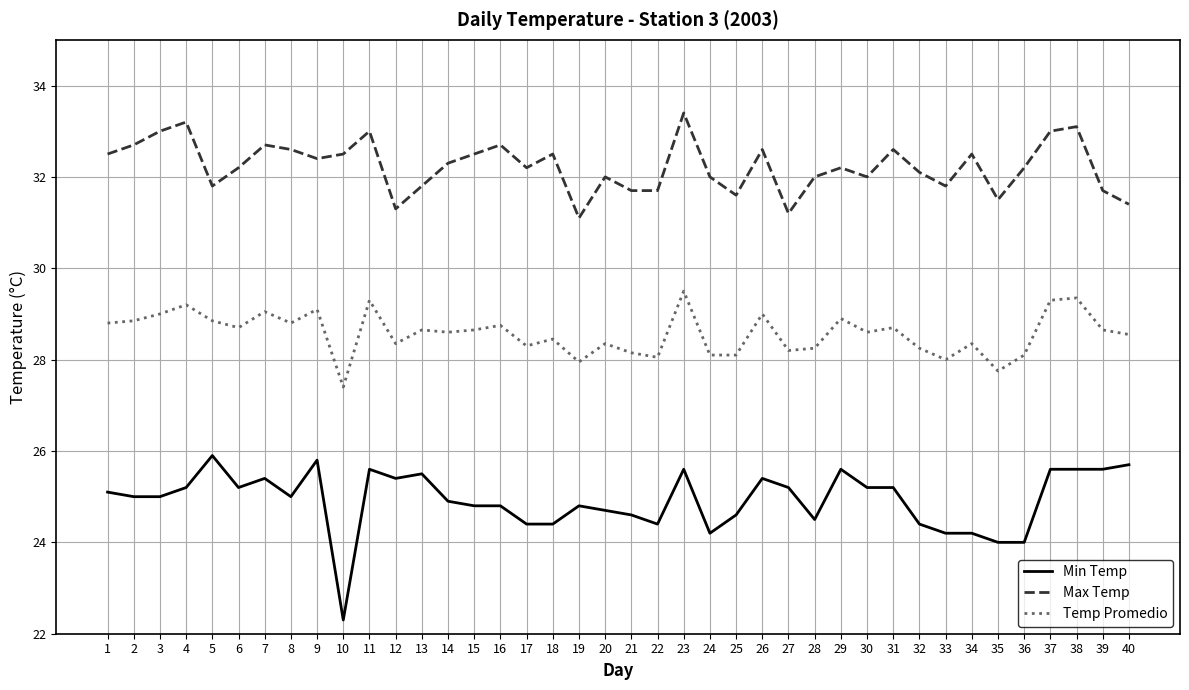

Rank the series at 8 from highest to lowest value.

Max Temp, Temp Promedio, Min Temp